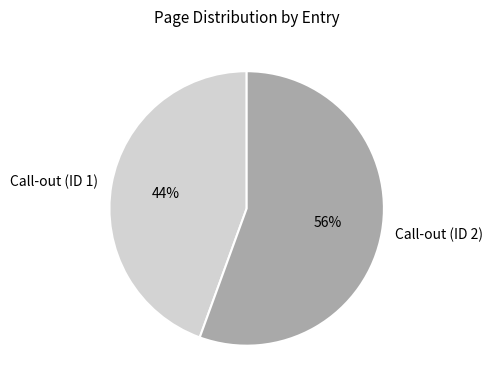

Which category has the smallest portion of the pie?

Call-out (ID 1)